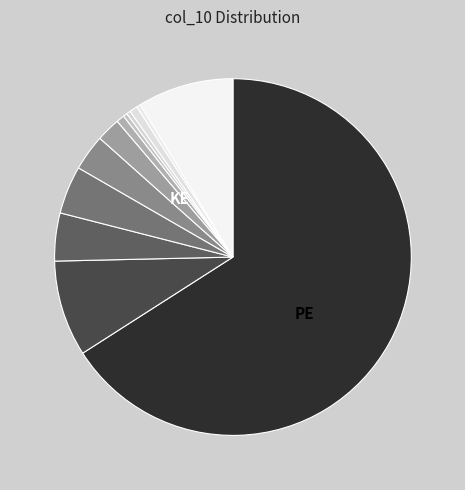

How many segments does this pie chart have?

12